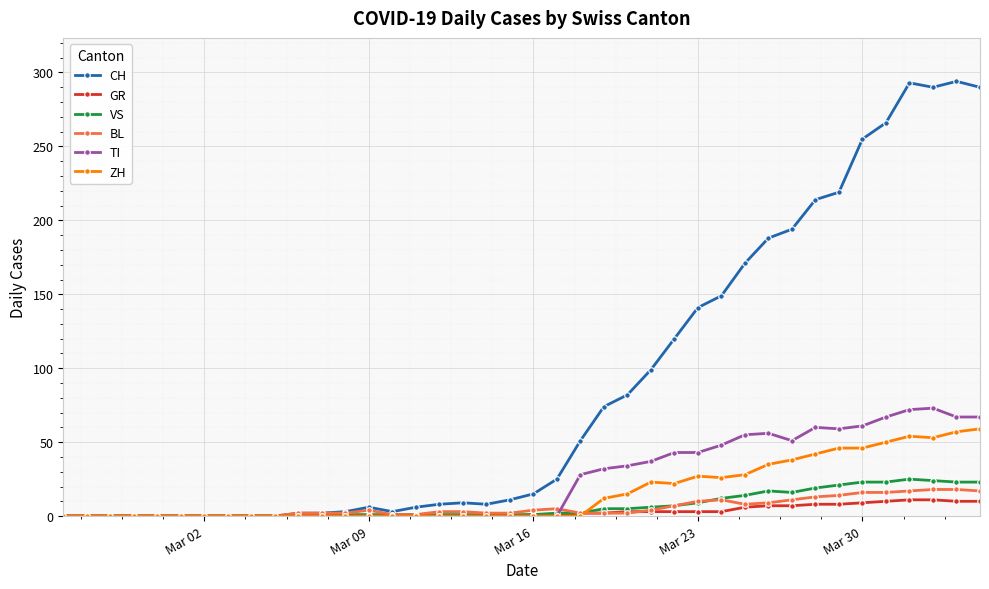

How many data points in TI are above 0?

18